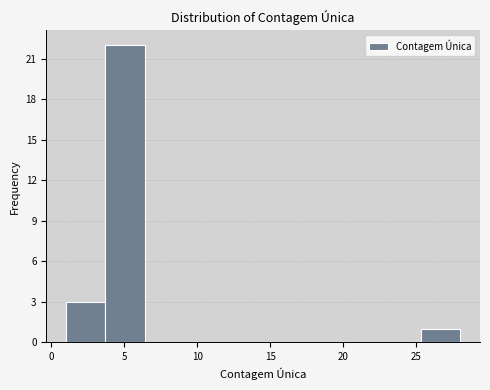

How tall is the bar that spans 3.7 to 6.4 on the x-axis? Neither the bar edges nor the heights are printed on the chart, so give them approximately, as read against the axes.

22